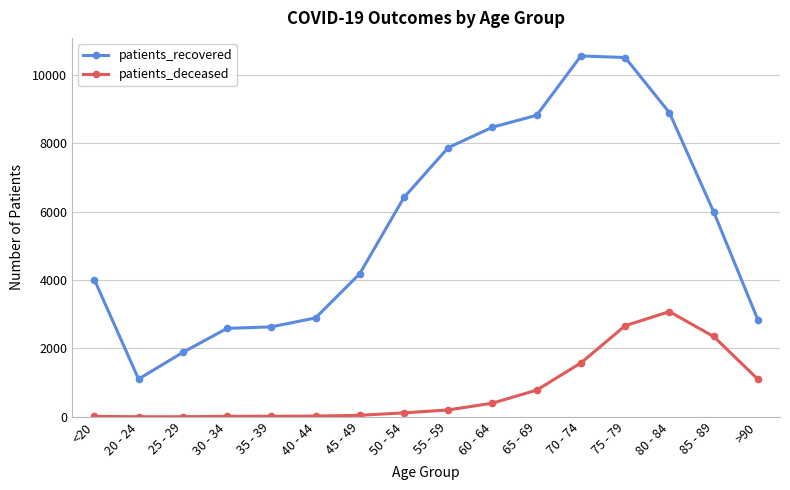

What is the difference between the patients_recovered values at 25 - 29 and 35 - 39?

748